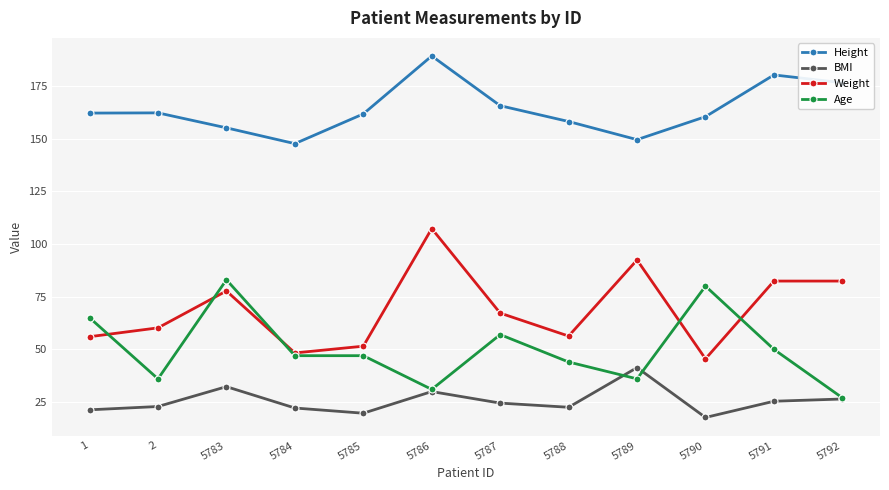

Rank the series by their maximum value, from lowest to highest.

BMI, Age, Weight, Height